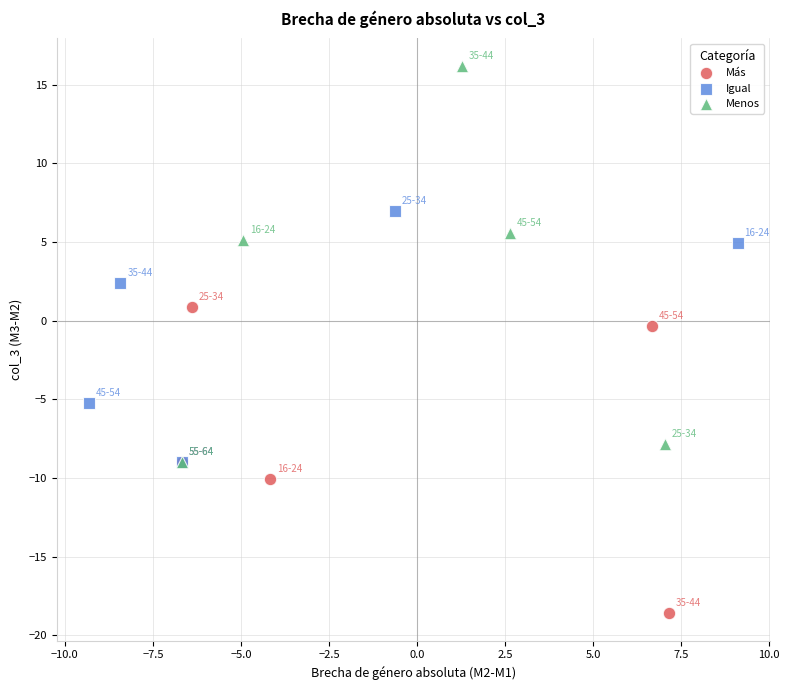

What are all the series names shown in the legend?

Más, Igual, Menos